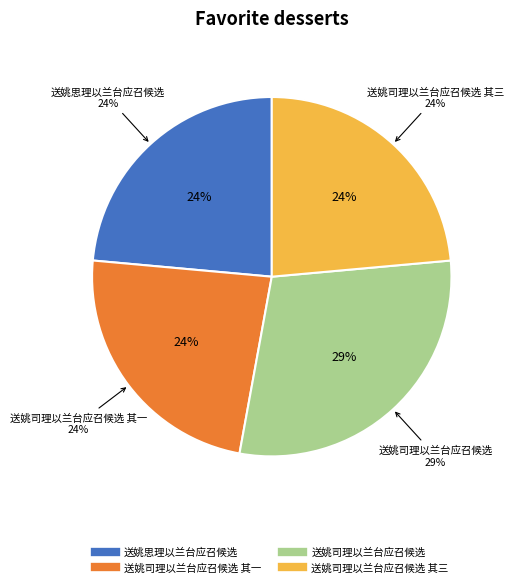

Which has a higher value, 送姚司理以兰台应召候选 其一 or 送姚司理以兰台应召候选?

送姚司理以兰台应召候选